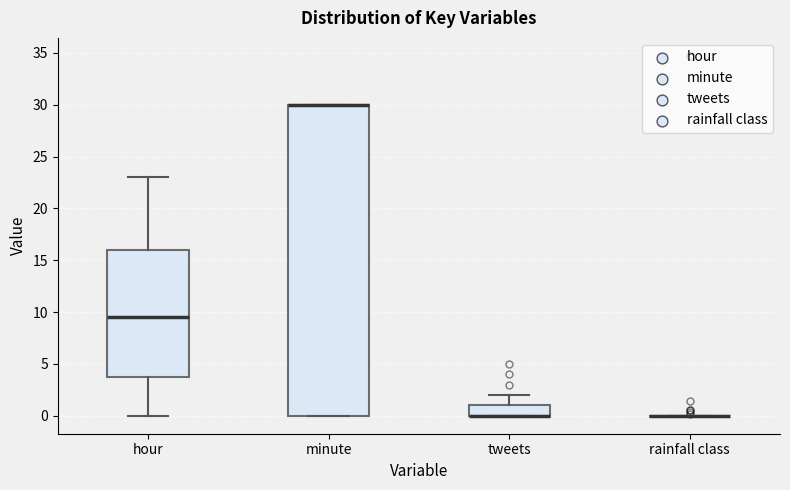

Which box is the tallest, from its lower edge to its upper edge?

minute